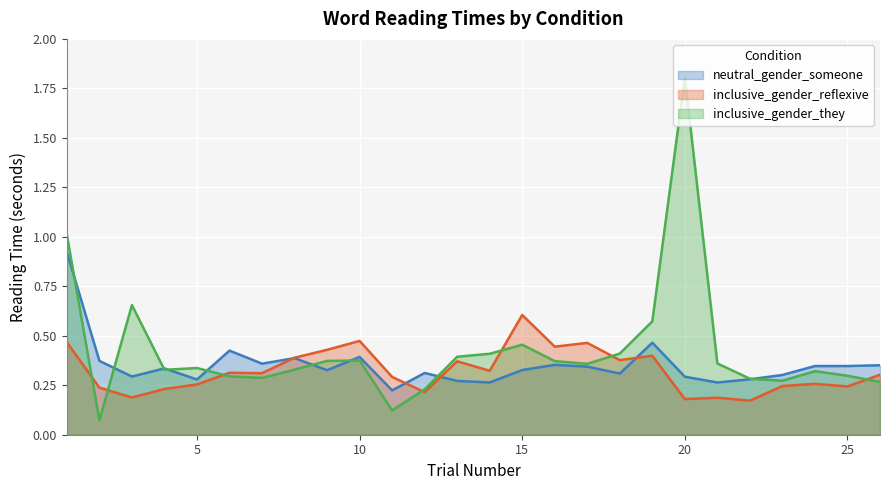

What is the value of the inclusive_gender_they point at the 11th from the left?

0.1